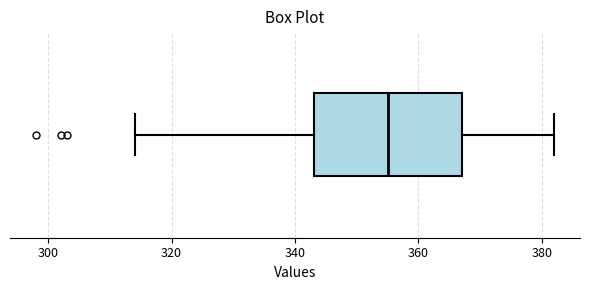

Transcribe this box plot: give where the median line is, the range the box spans, and where the two whiskers end, as read against the x-axis. The values are not printed on the chart, so give them approximately, as read against the axis.

median 356, box 344 to 368, whiskers 314 to 382